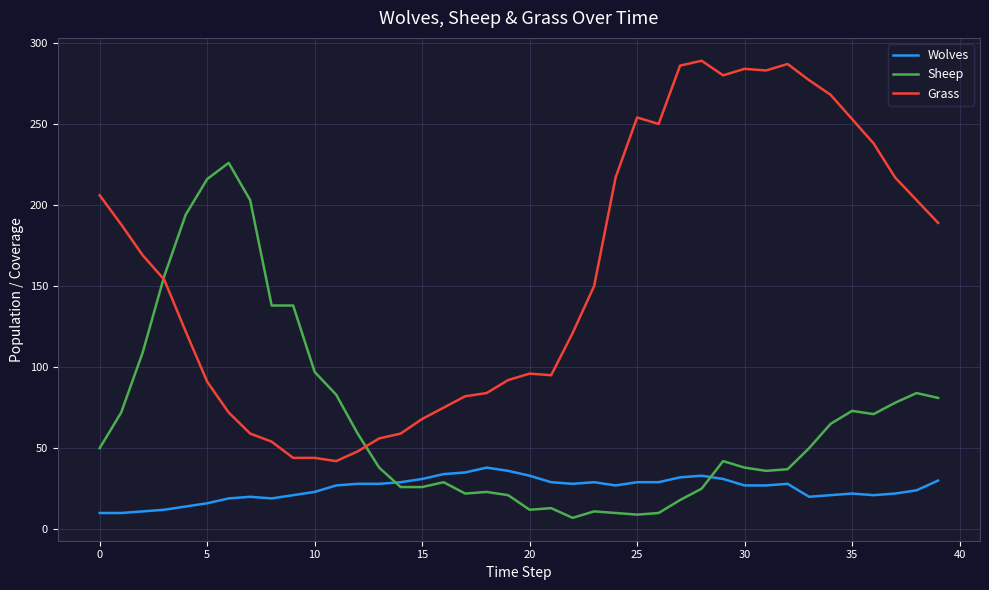

True or false: Grass and Sheep cross at least once.

True